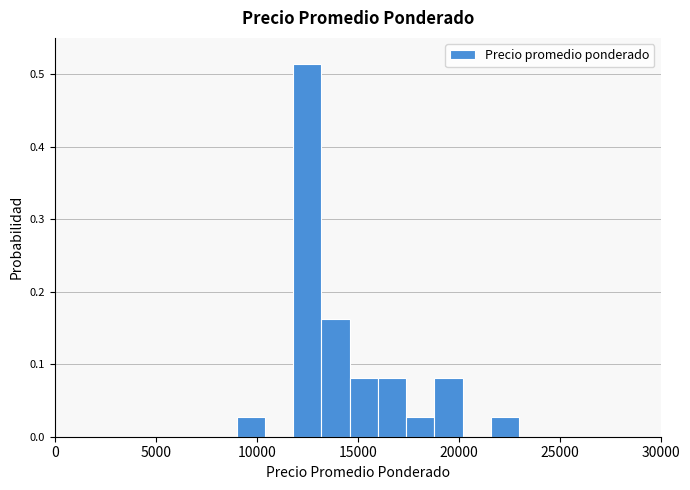

Around what value on the x-axis is the tallest bar? Give the approximate position of its centre, as read against the axis.

12500